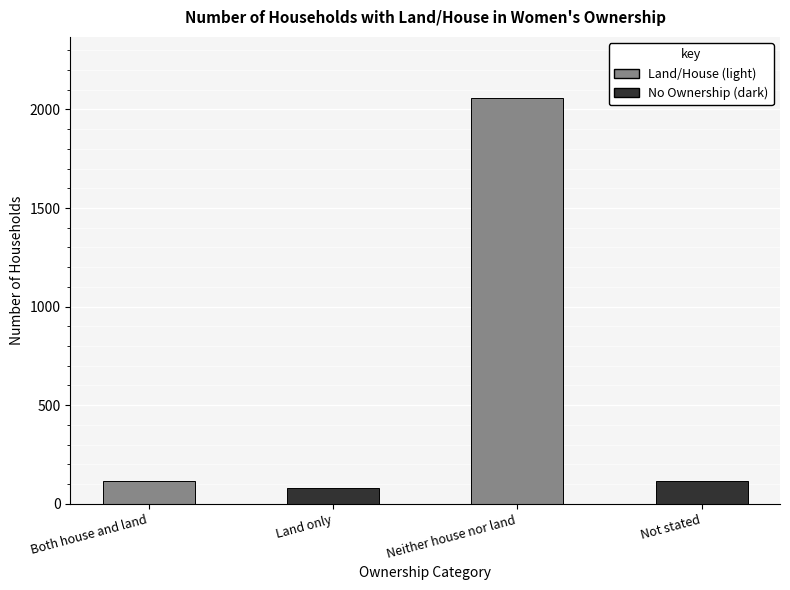

What is the value of the 3rd bar from the left?

2059